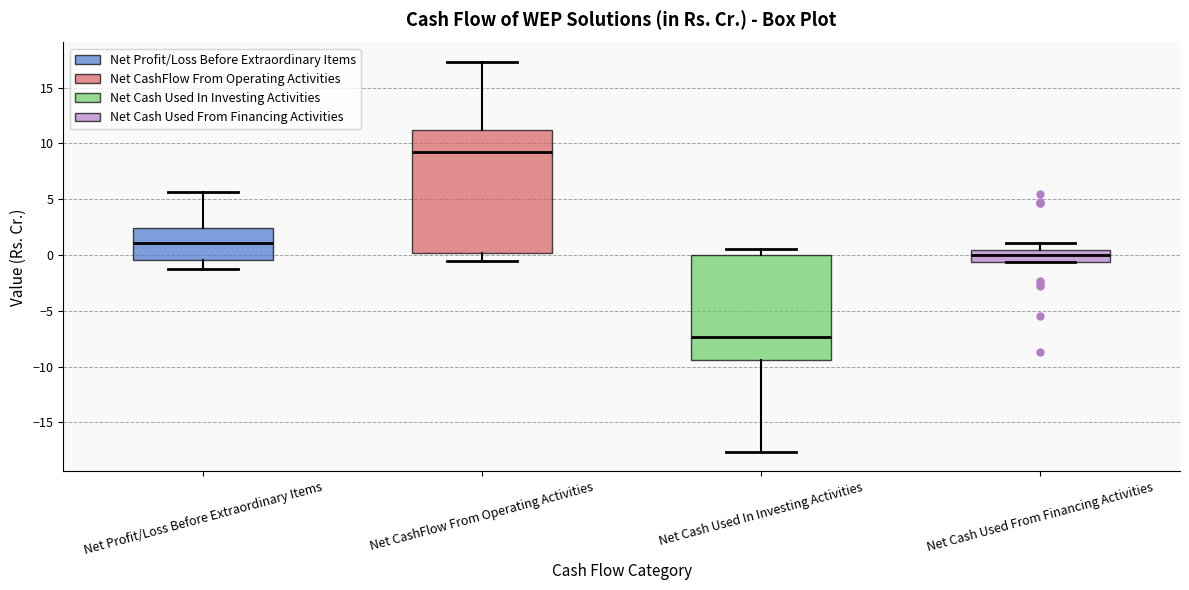

Reading left to right, read every box against the y-axis: the position of its median line, the range the box covers, and the ends of its whiskers. The values are not printed on the chart, so give them approximately, as read against the axis.

Net Profit/Loss Before Extraordinary Items: median 1.0, box -0.5 to 2.5, whiskers -1.0 to 5.5
Net CashFlow From Operating Activities: median 9.0, box 0.0 to 11.0, whiskers -0.5 to 17.5
Net Cash Used In Investing Activities: median -7.5, box -9.5 to 0.0, whiskers -17.5 to 0.5
Net Cash Used From Financing Activities: median 0.0, box -0.5 to 0.5, whiskers -0.5 to 1.0